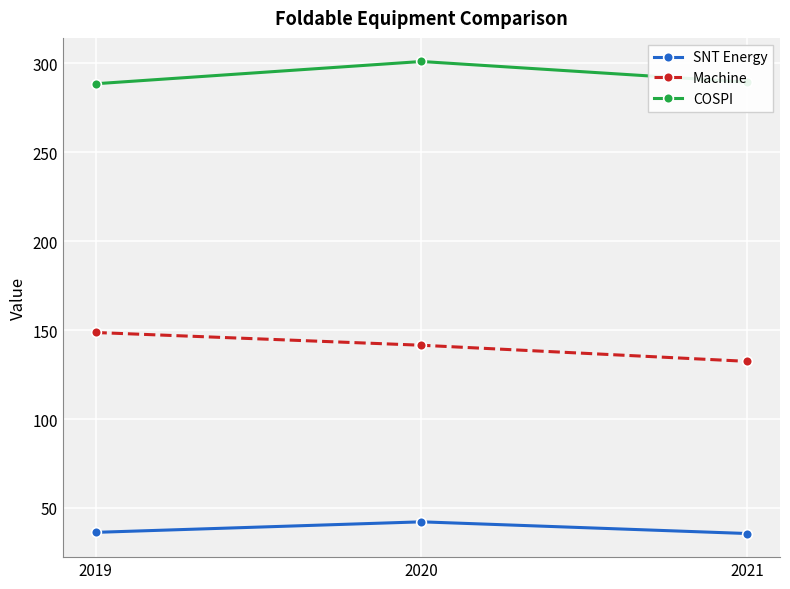

Does the chart have visible grid lines?

Yes